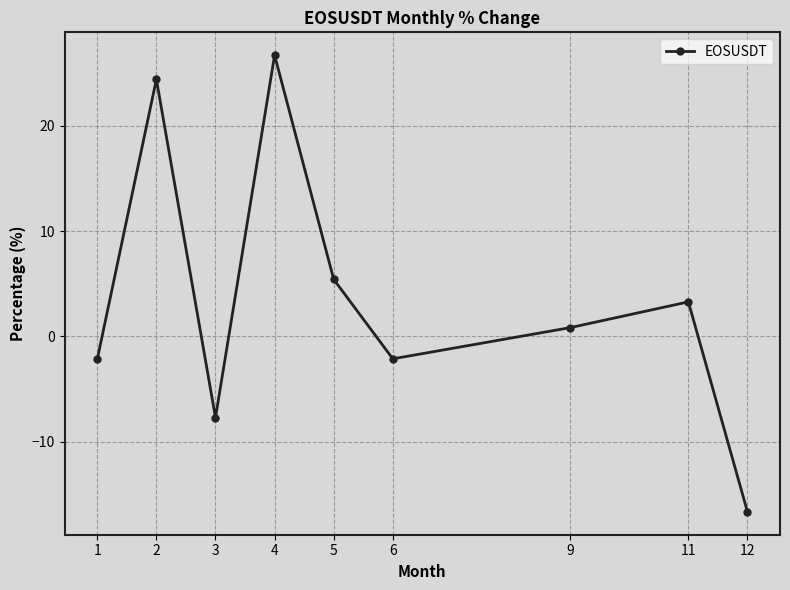

How many values are above zero?

5